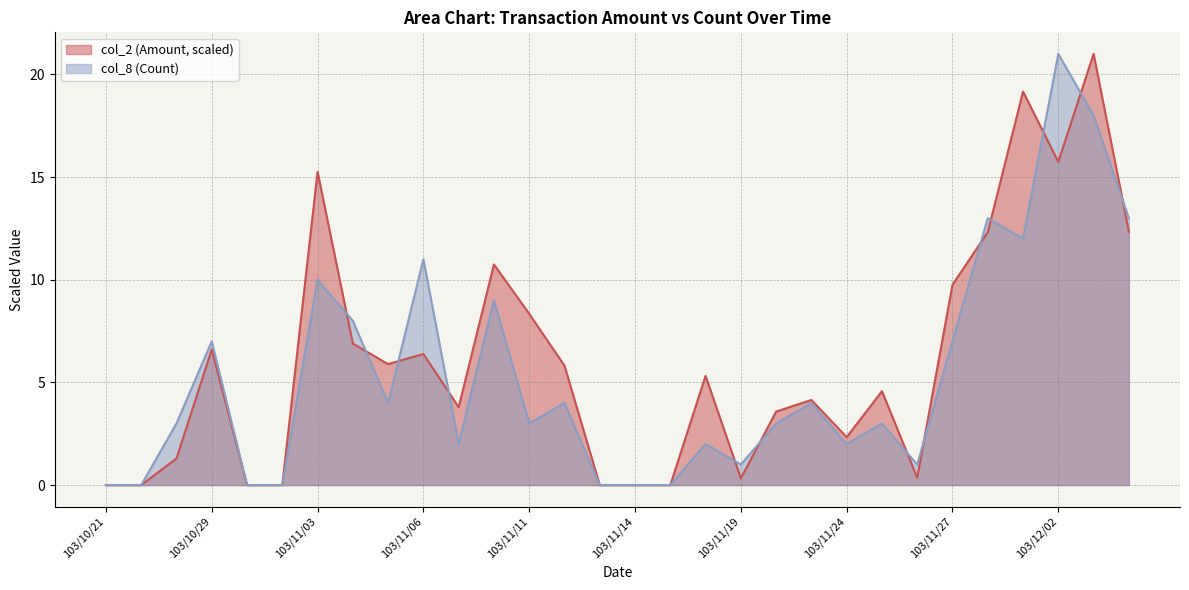

What is the spread (max minus min) of values at 103/11/27?

2.8